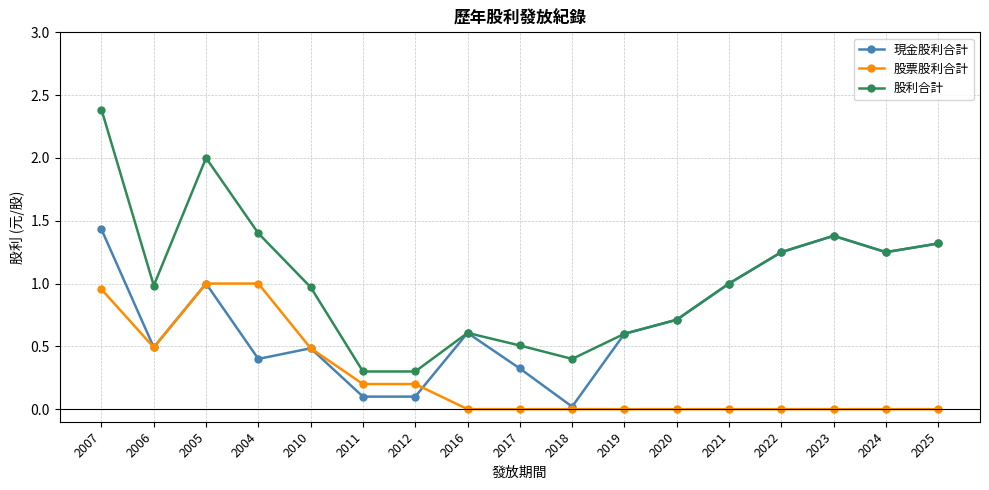

Rank the series by their average value, from highest to lowest.

股利合計, 現金股利合計, 股票股利合計